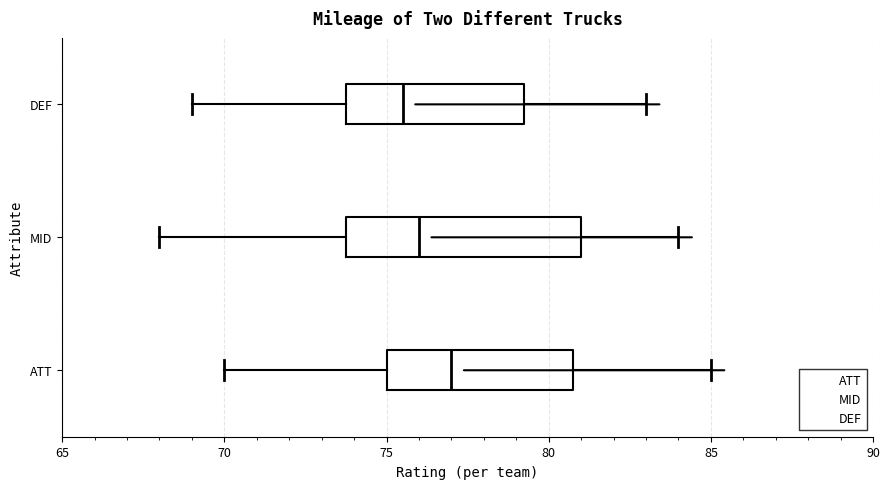

Reading bottom to top, read every box against the x-axis: the position of its median line, the range the box covers, and the ends of its whiskers. The values are not printed on the chart, so give them approximately, as read against the axis.

ATT: median 77.0, box 75.0 to 81.0, whiskers 70.0 to 85.0
MID: median 76.0, box 74.0 to 81.0, whiskers 68.0 to 84.0
DEF: median 75.5, box 74.0 to 79.5, whiskers 69.0 to 83.0